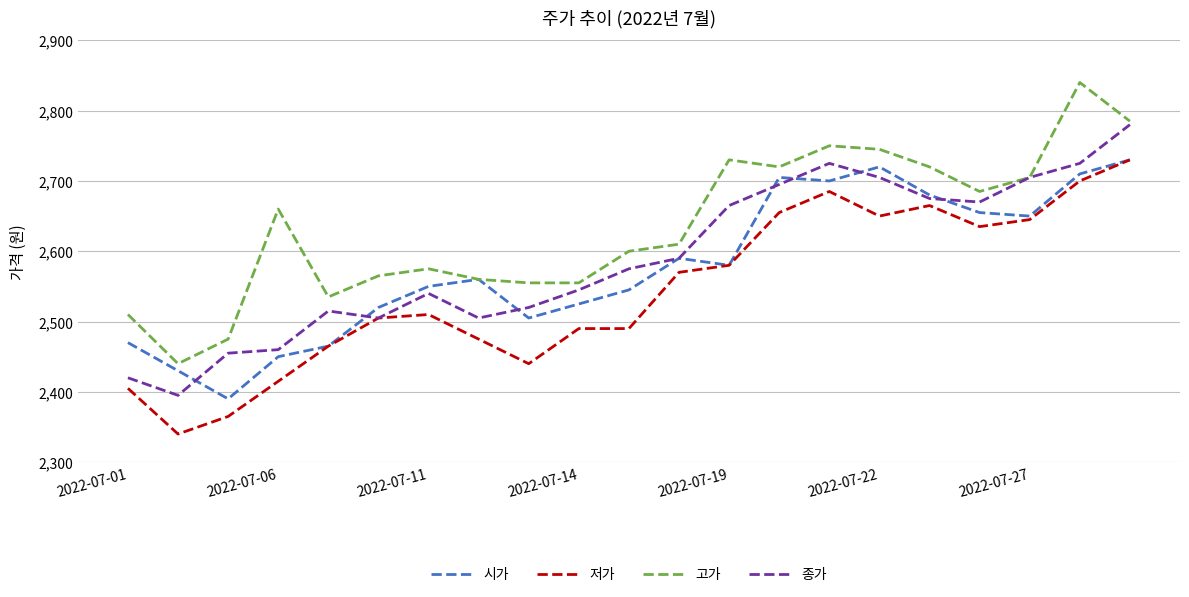

How many categories are shown in the chart?

21